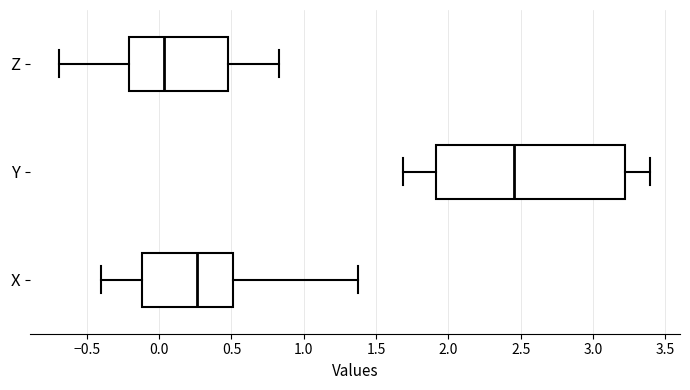

Which box's median line is the furthest to the left?

Z